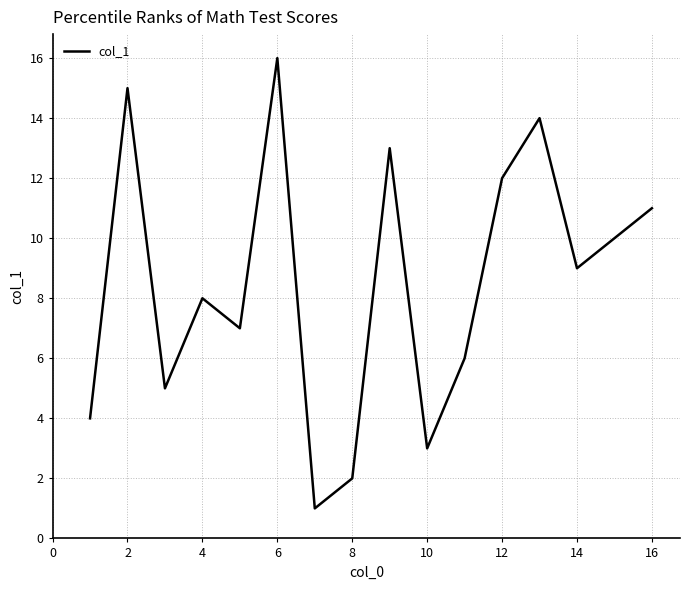

What is the greatest value displayed?

16